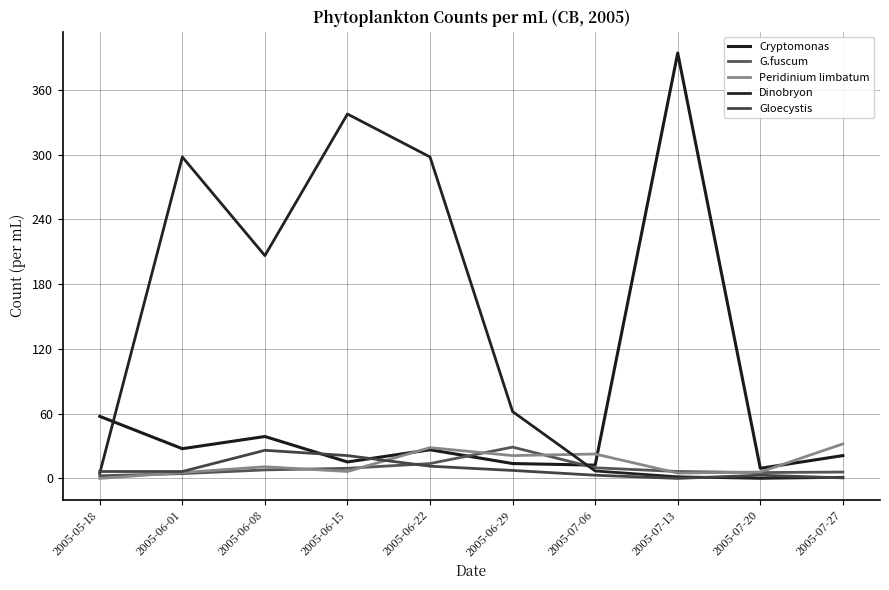

What is the approximate value of G.fuscum at 2005-07-20?

5.4